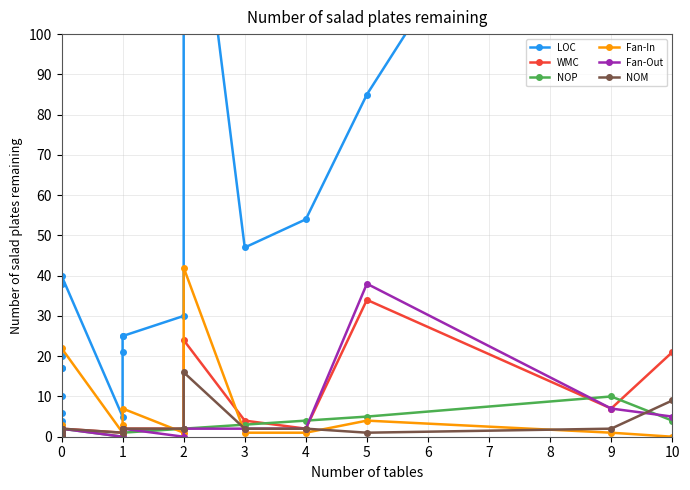

How many data points does each series have?

20